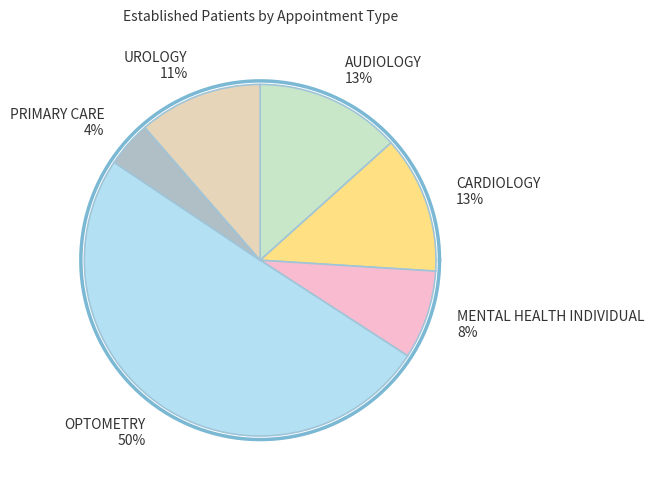

How many slices are in this pie chart?

6